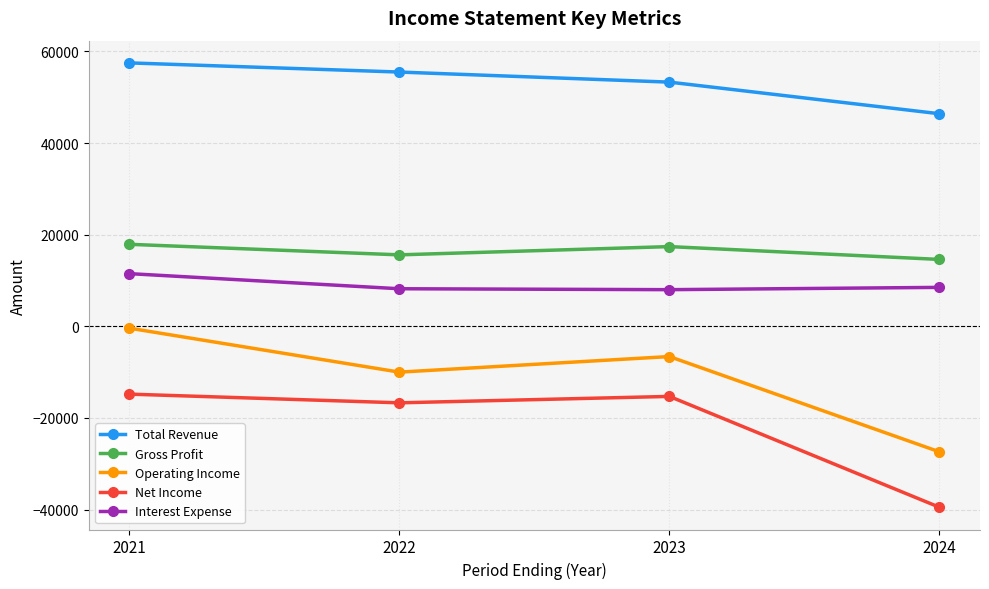

Count the Operating Income values in the range -10000 to -400.

3